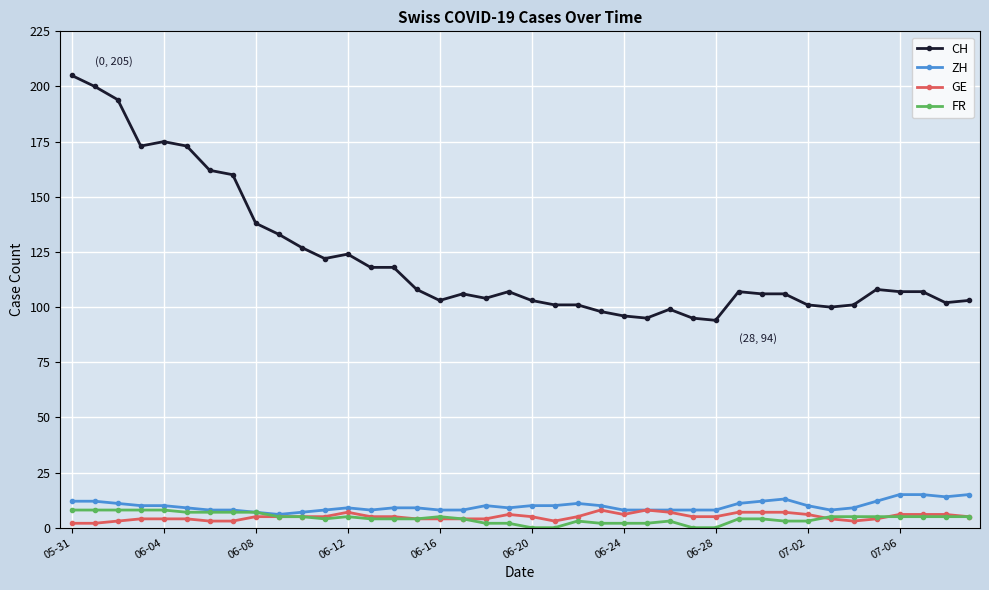

At how many categories does at least one series exceed 29?

40